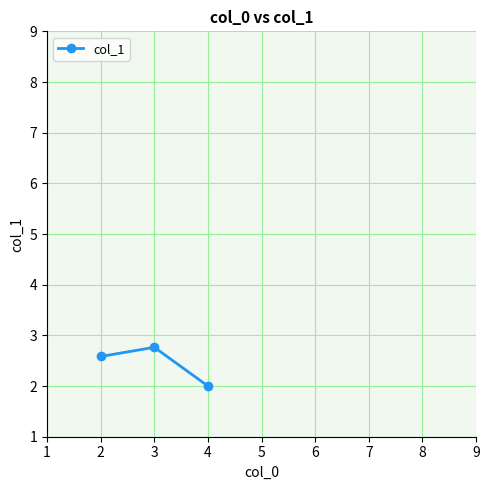

What is the difference between the maximum and minimum values?

0.8